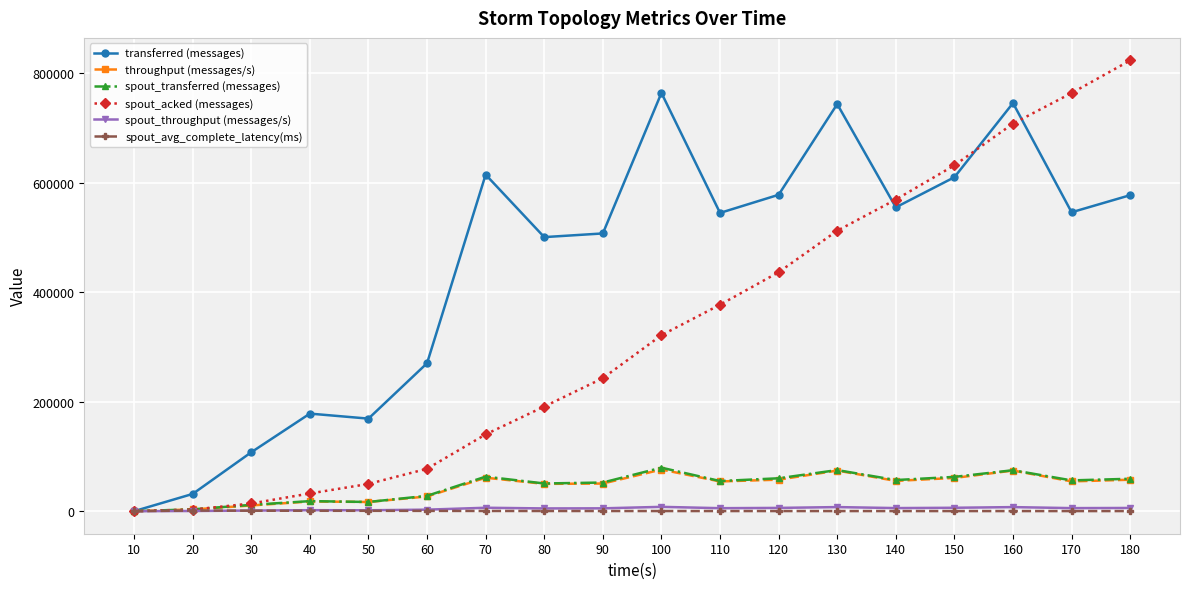

Is this an area chart (filled region under the line)?

No